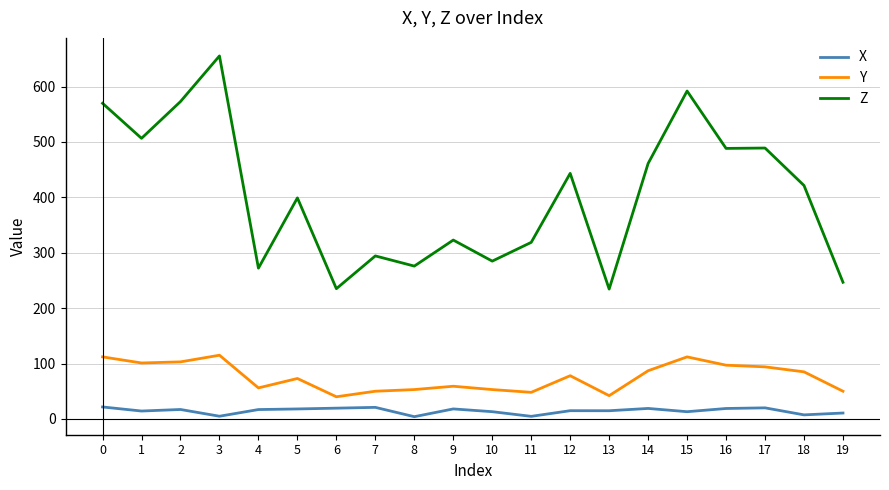

At 2, list the series in order from smallest to largest.

X, Y, Z